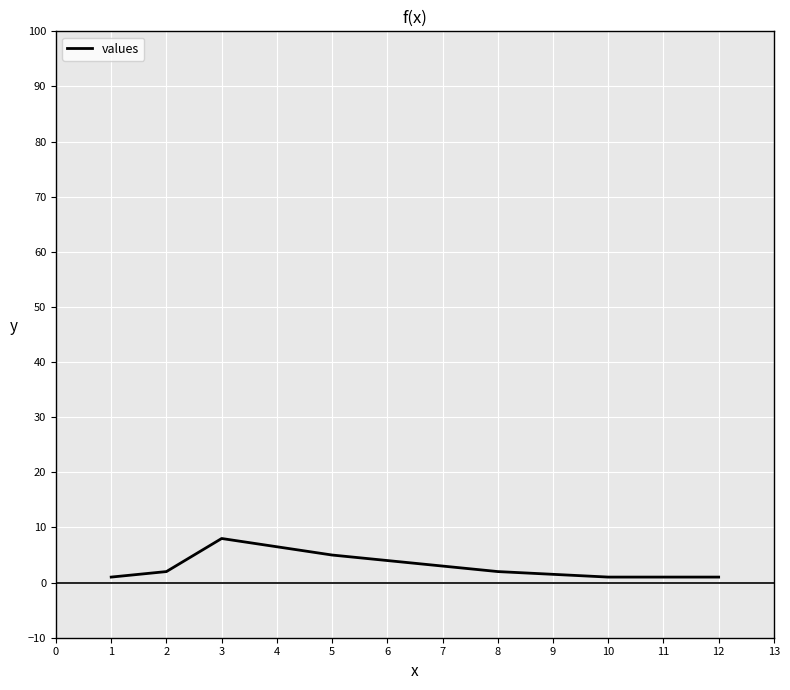

How many lines are shown in the chart?

1